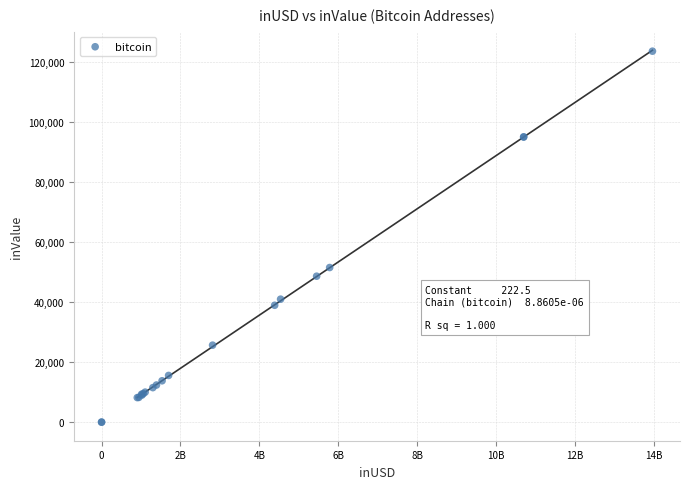

What Y value in the scatter plot is closest to 61820?

51532.6